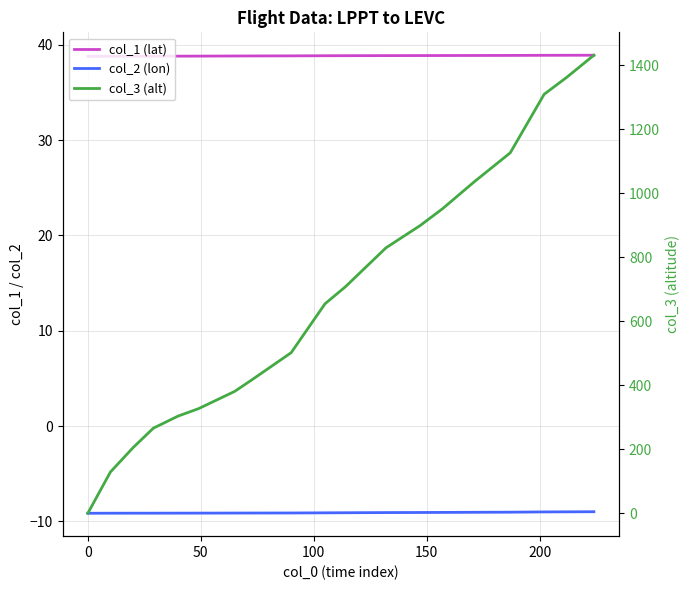

At how many categories does at least one series exceed 563?

10